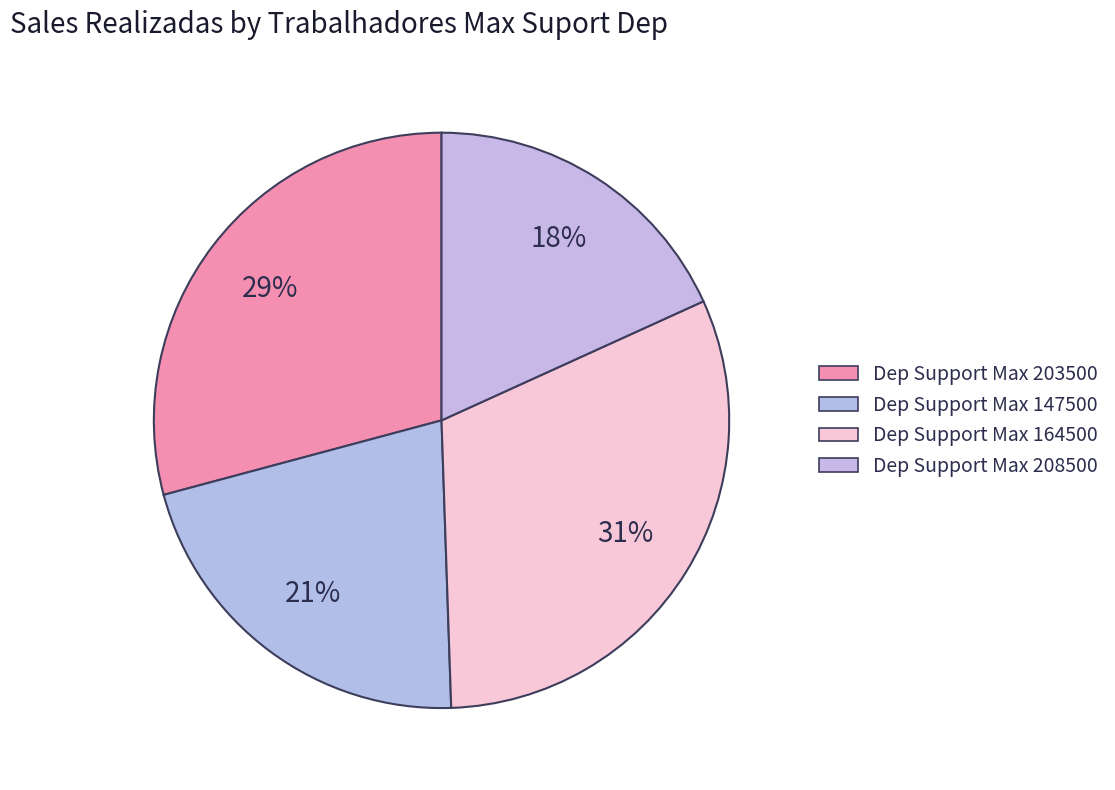

Rank the categories by value from highest to lowest.

Dep Support Max 164500, Dep Support Max 203500, Dep Support Max 147500, Dep Support Max 208500